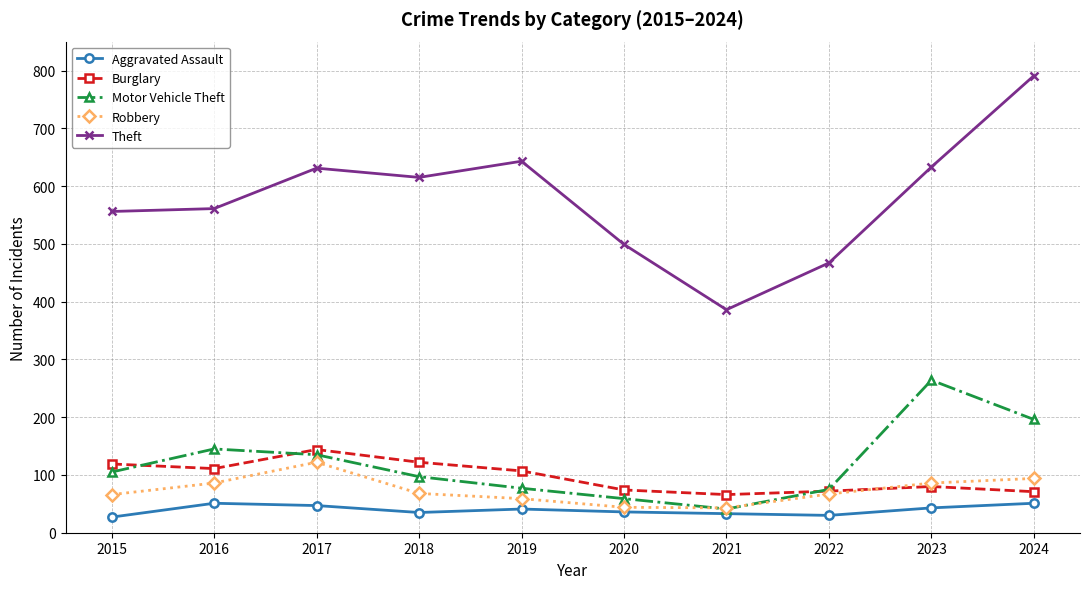

Which series has the largest range (max minus min)?

Theft